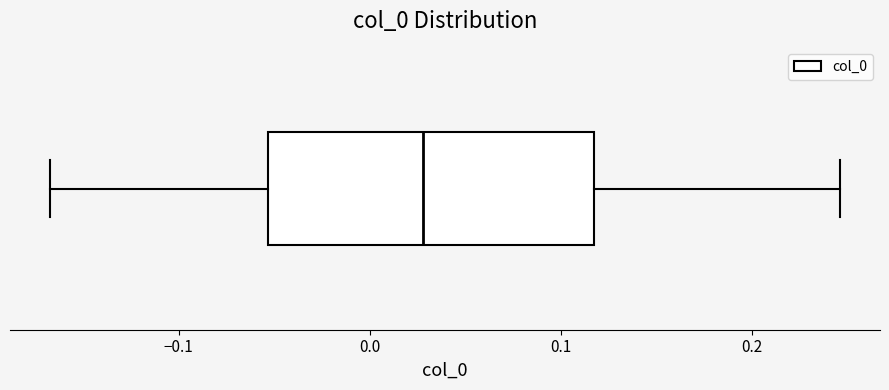

Where does the median line of the box sit on the x-axis? The values are not printed on the chart, so give them approximately, as read against the axis.

0.03